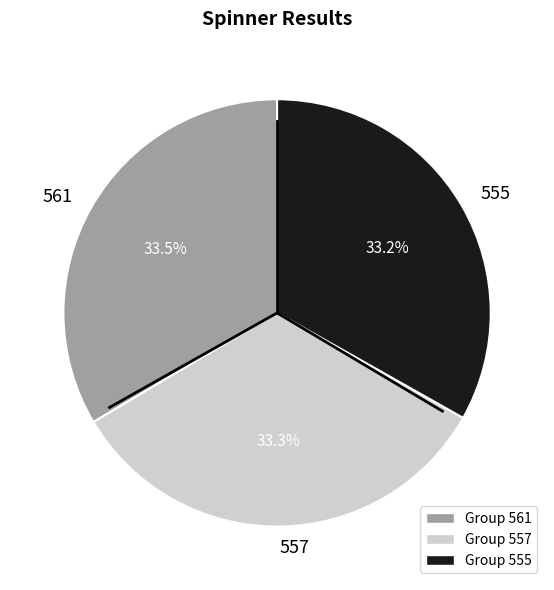

To the nearest percent, what is the average slice percentage?

33%